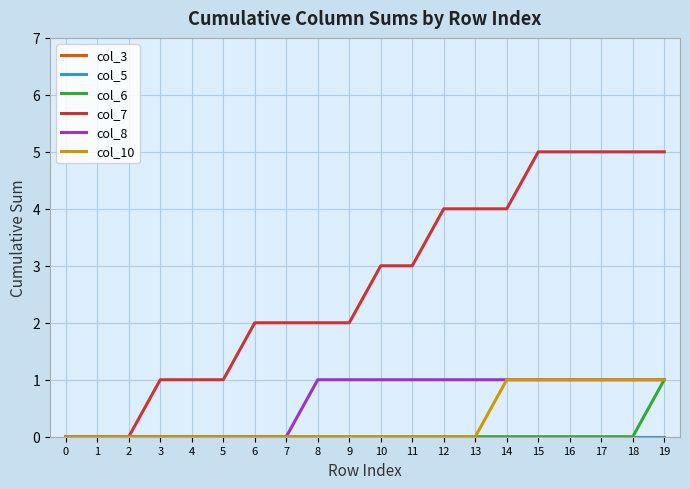

Rank the series at 6 from lowest to highest value.

col_3, col_5, col_6, col_8, col_10, col_7